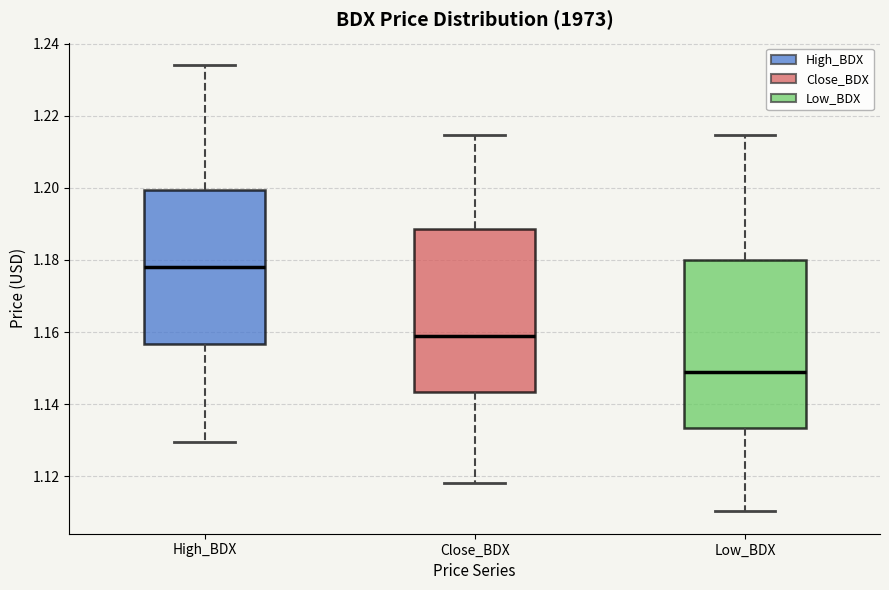

Which box has the lowest median line?

Low_BDX